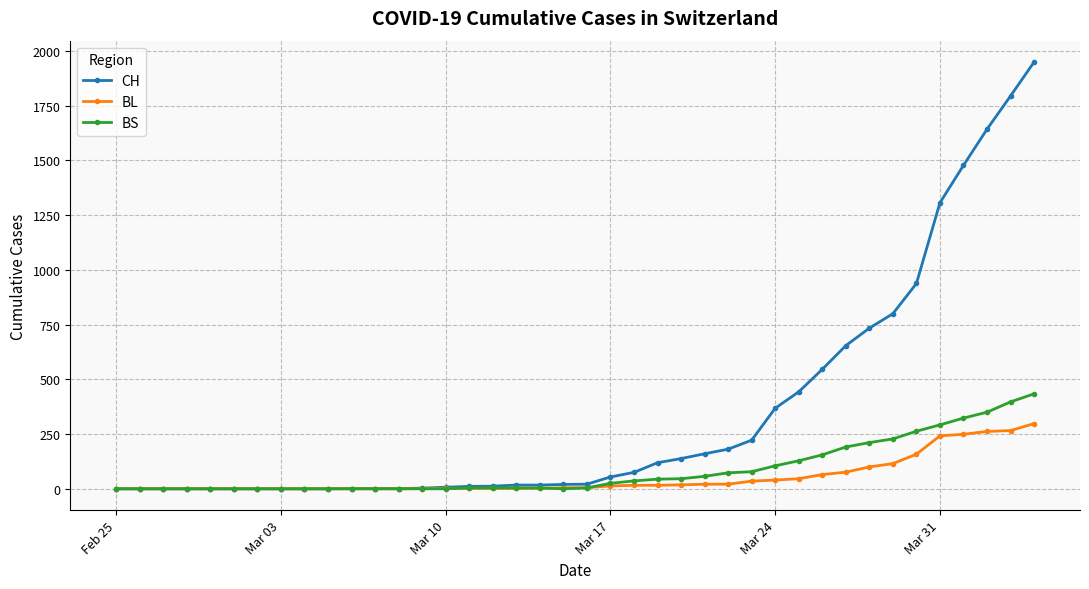

Rank the series by their maximum value, from lowest to highest.

BL, BS, CH